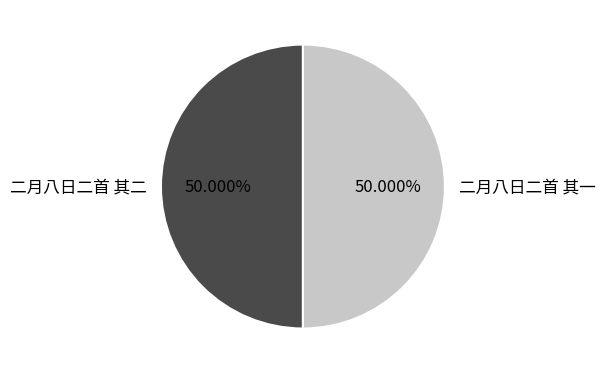

The 二月八日二首 其一 slice represents 50% of the pie. True or false?

True